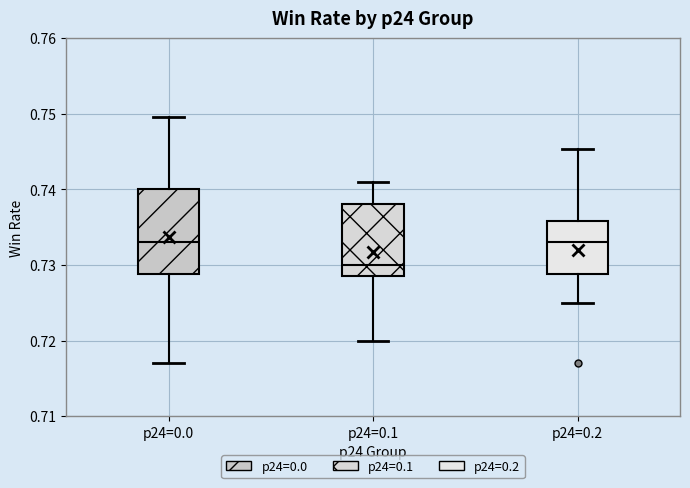

Which box has the lowest median line?

p24=0.1